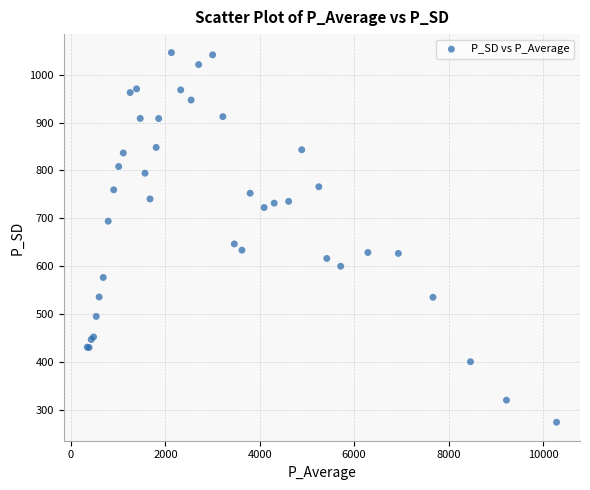

What Y value in the scatter plot is closest to 660?

646.5